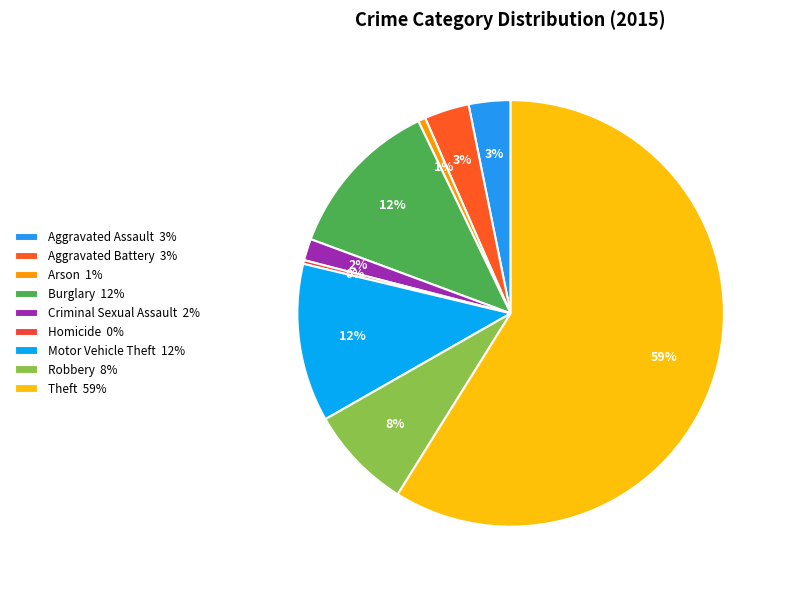

How many slices are in this pie chart?

9